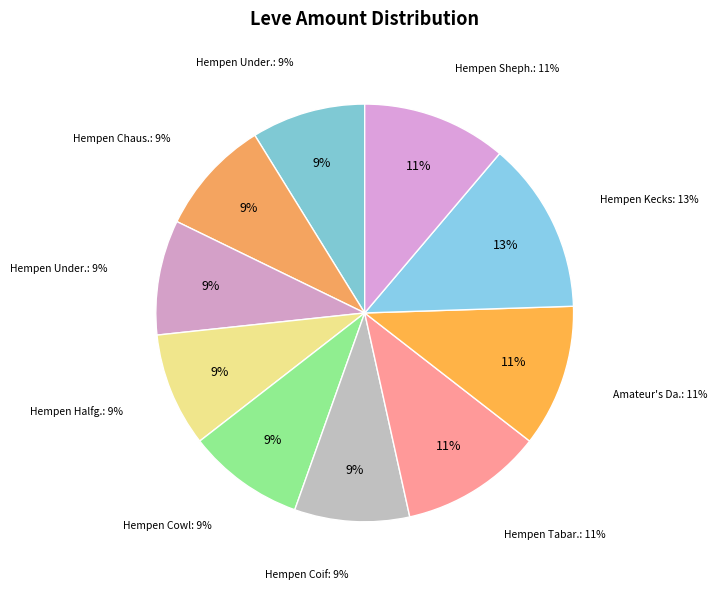

To the nearest percent, what is the difference between the Amateur's Dalmatica and Hempen Coif slice percentages?

2%